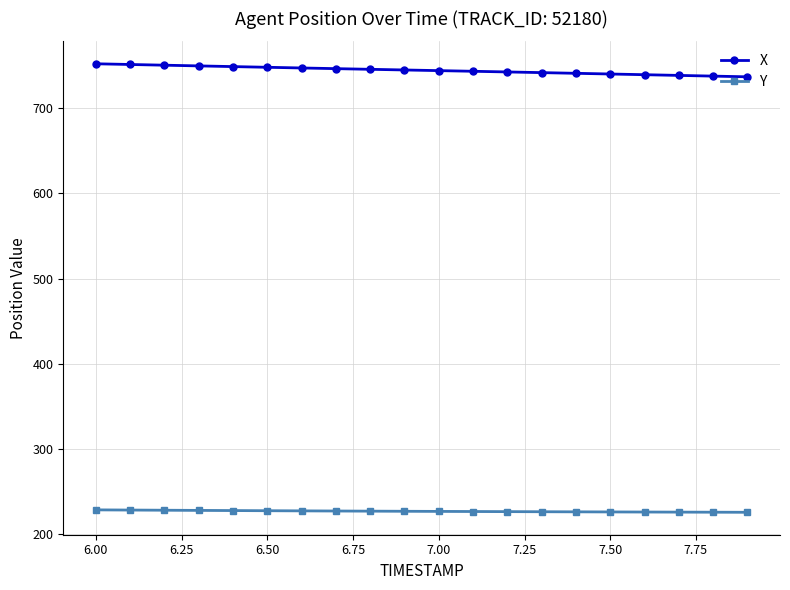

Rank the series by their maximum value, from highest to lowest.

X, Y